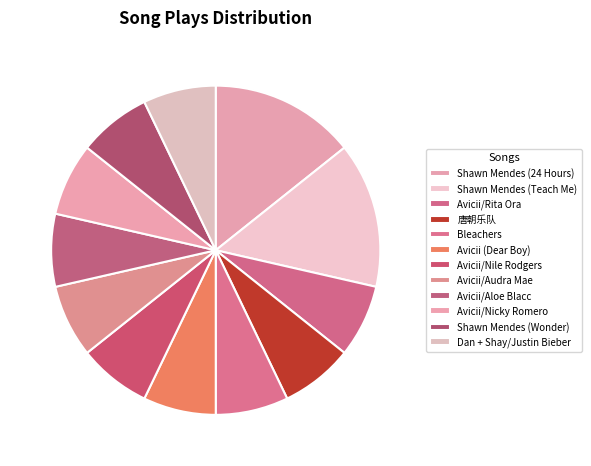

Is it true that Shawn Mendes (24 Hours) is 14% of the pie?

True